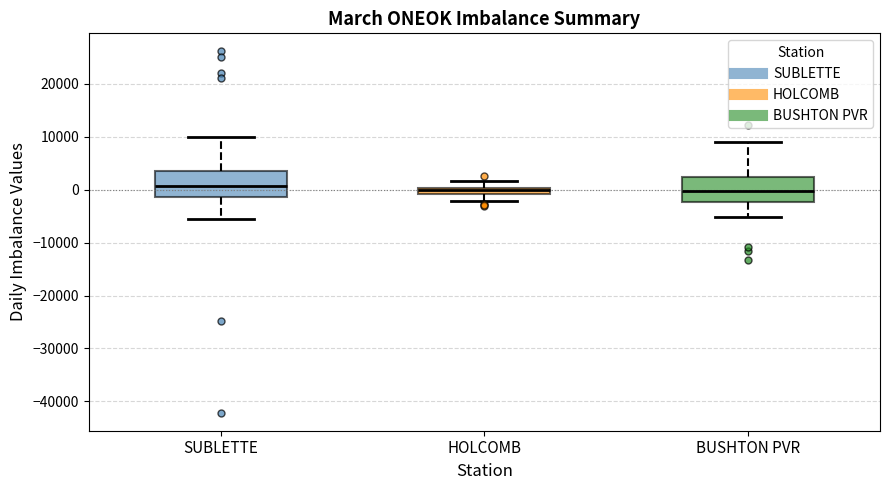

Where does the lower whisker of the box for HOLCOMB end on the y-axis? The values are not printed on the chart, so give them approximately, as read against the axis.

-2000